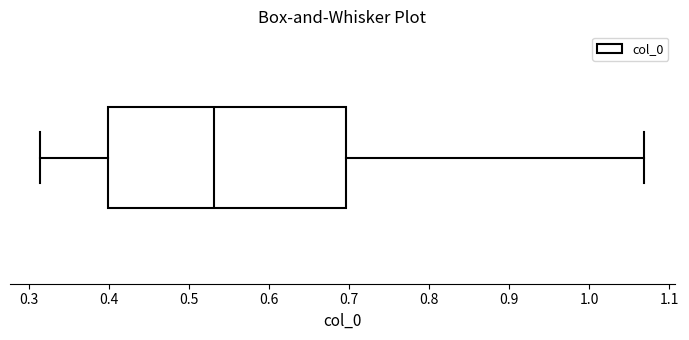

Transcribe this box plot: give where the median line is, the range the box spans, and where the two whiskers end, as read against the x-axis. The values are not printed on the chart, so give them approximately, as read against the axis.

median 0.53, box 0.40 to 0.70, whiskers 0.31 to 1.07